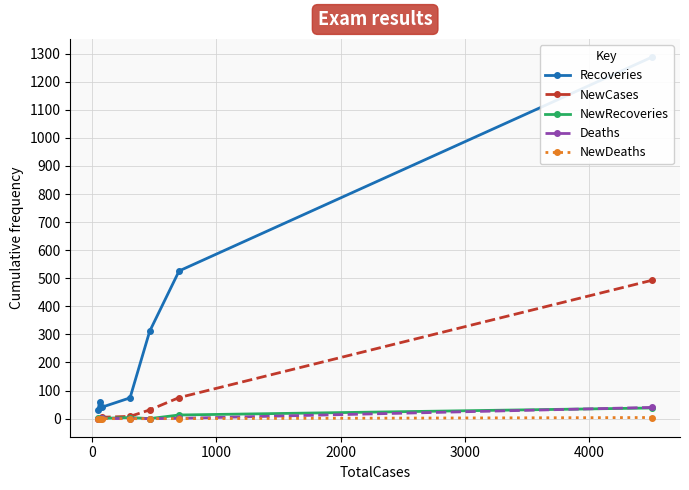

Is it true that Deaths equals 17 at 4000?

False